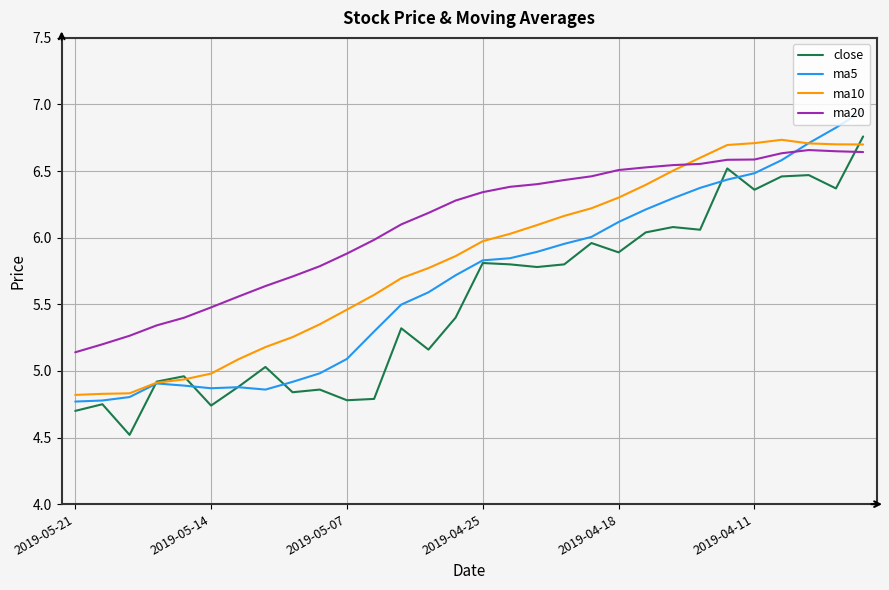

What is the smallest value displayed?

4.5